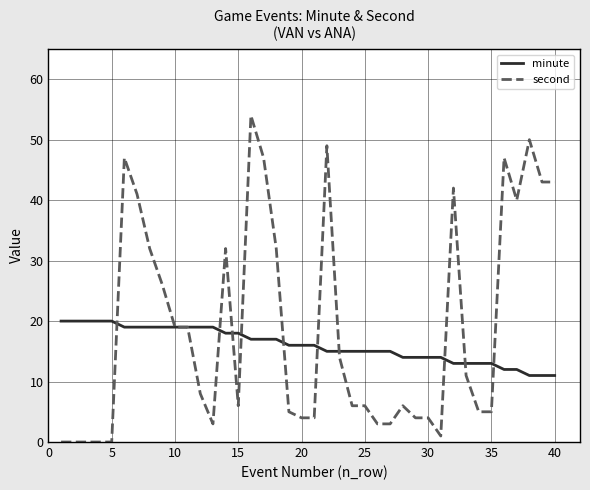

Rank the series by their maximum value, from lowest to highest.

minute, second